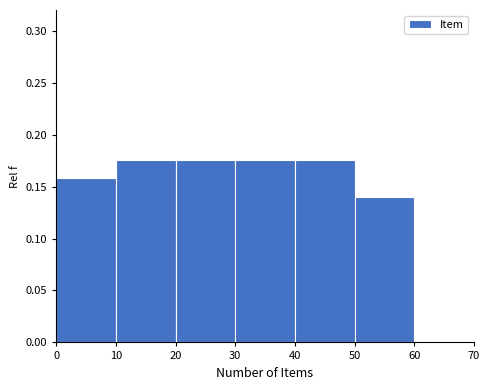

How tall is the bar that spans 10 to 20 on the x-axis? The values are not printed on the chart, so give them approximately, as read against the axis.

0.175